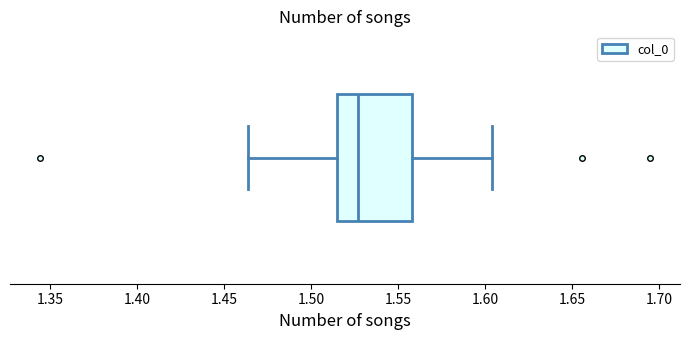

Where does the right whisker of the box end on the x-axis? The values are not printed on the chart, so give them approximately, as read against the axis.

1.605